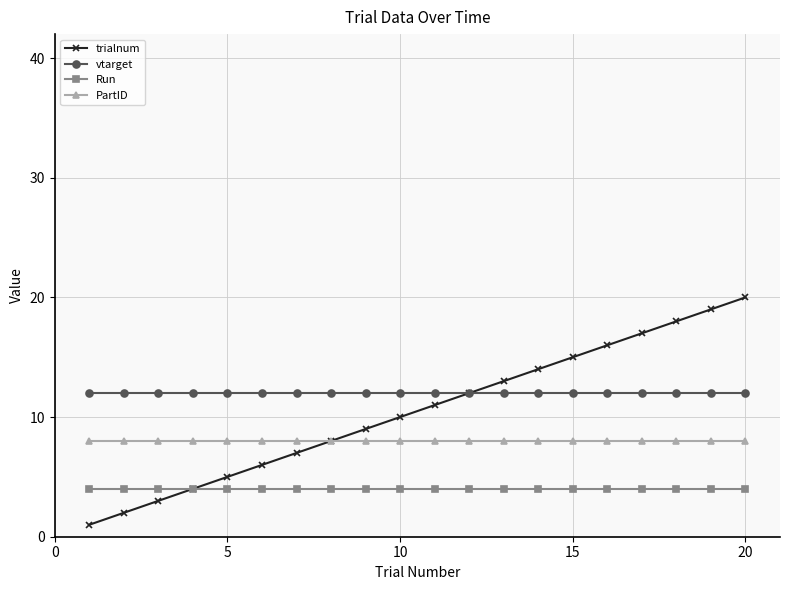

Rank the series by their maximum value, from highest to lowest.

trialnum, vtarget, PartID, Run